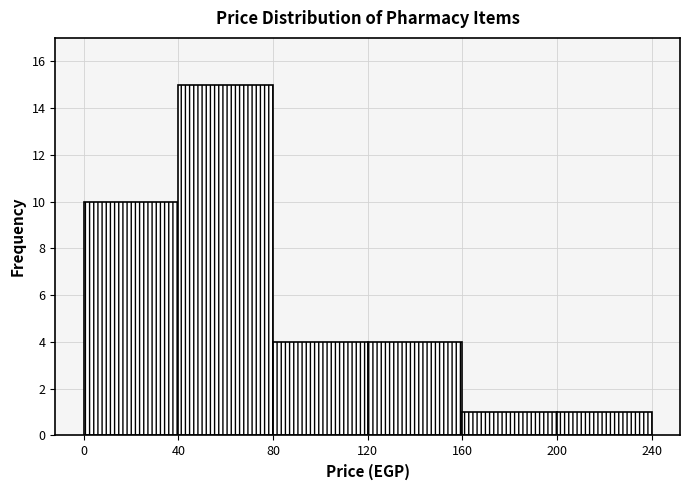

Reading left to right, transcribe this chart: for each bar, give the range it covers on the x-axis and its height. The values are not printed on the chart, so give them approximately, as read against the axis.

0 to 40: 10
40 to 80: 15
80 to 120: 4
120 to 160: 4
160 to 200: 1
200 to 240: 1